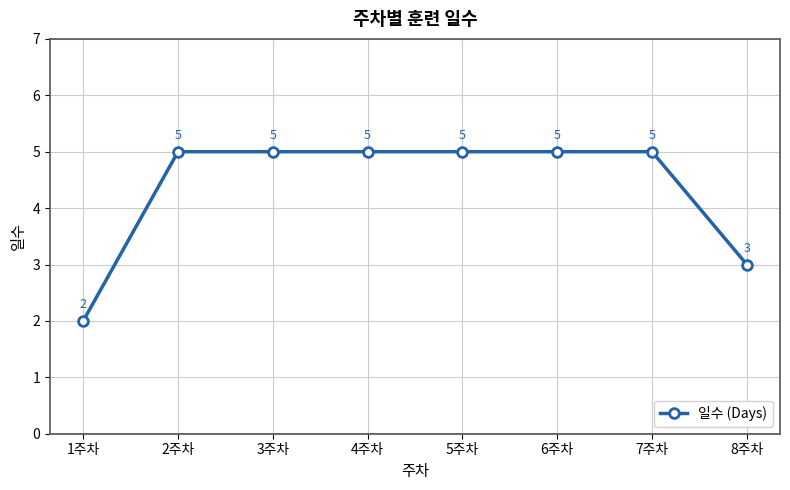

Reading left to right, list all the values displayed in this chart.

2	5	5	5	5	5	5	3